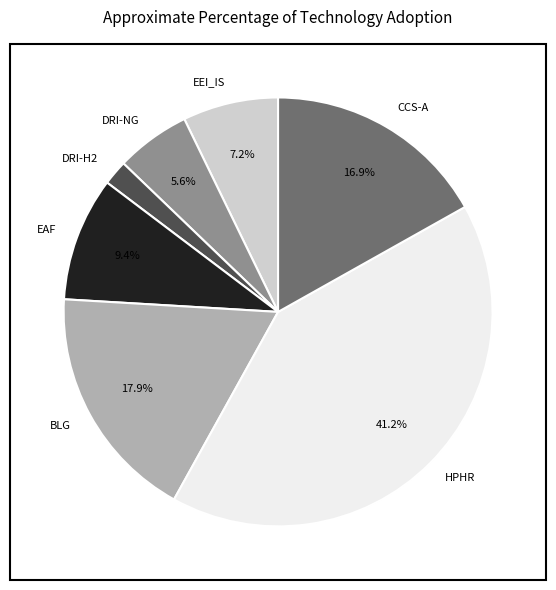

Which slice is the largest?

HPHR